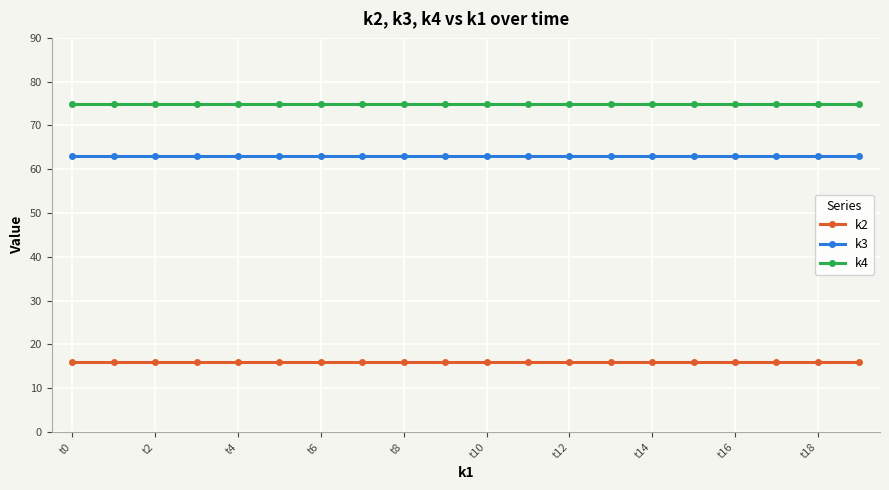

What is the lowest value of the k3 series?

63